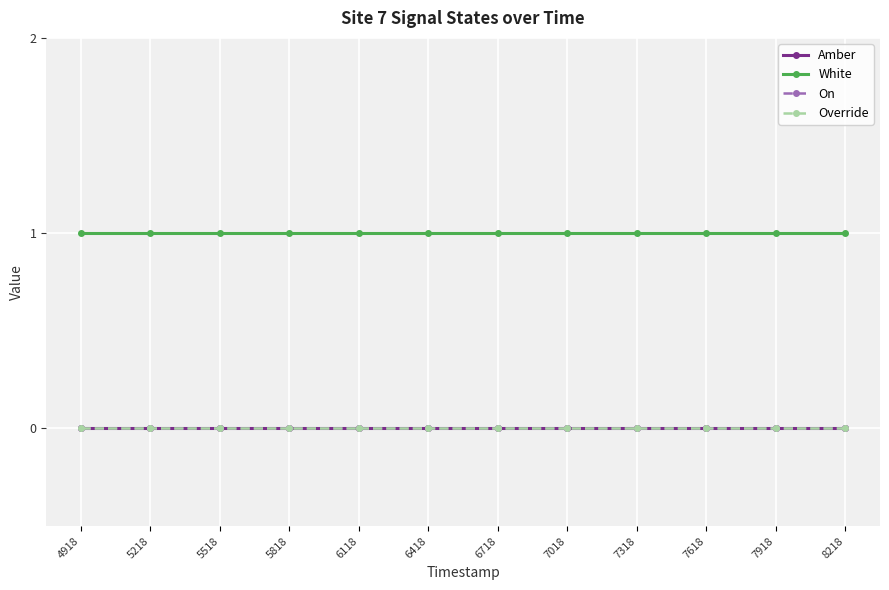

List the series in order of their peak value, highest first.

White, Amber, On, Override